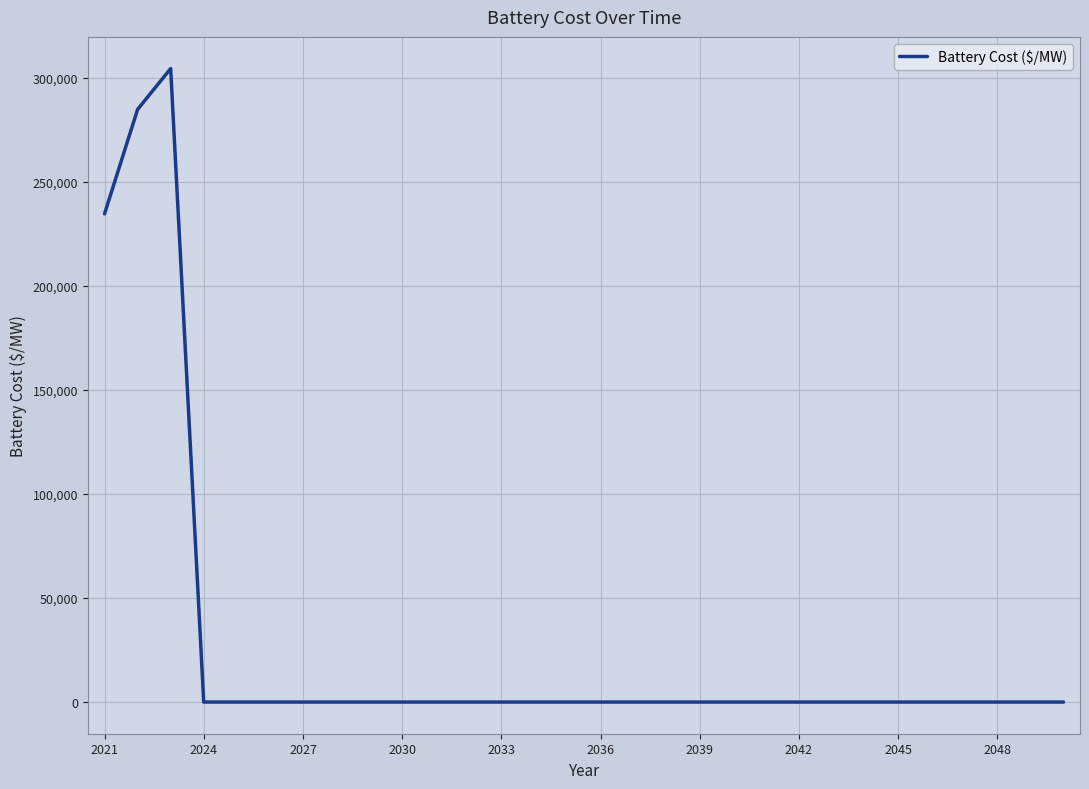

What is the maximum value shown in the chart?

304421.7